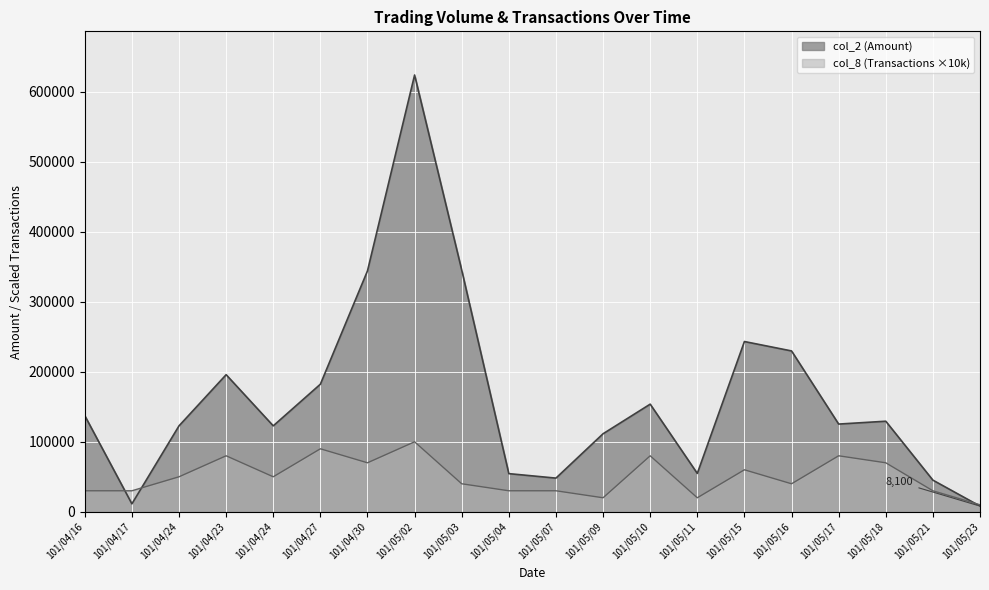

Which series ends up on top after the final intersection of col_2 and col_8?

col_8